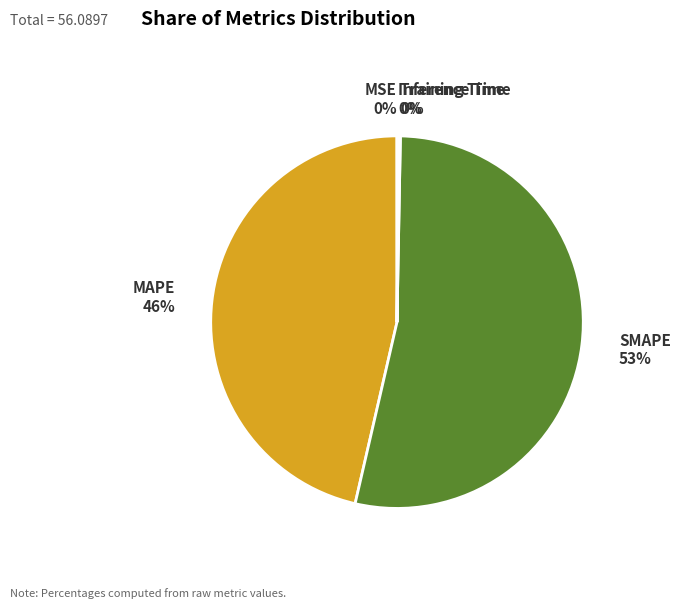

To the nearest percent, what portion does MAPE represent?

46%